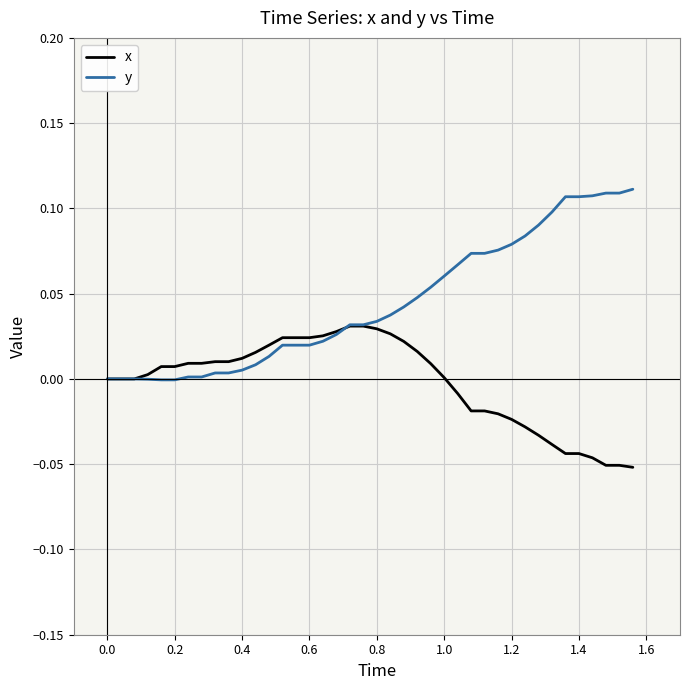

Which series has the largest range (max minus min)?

y